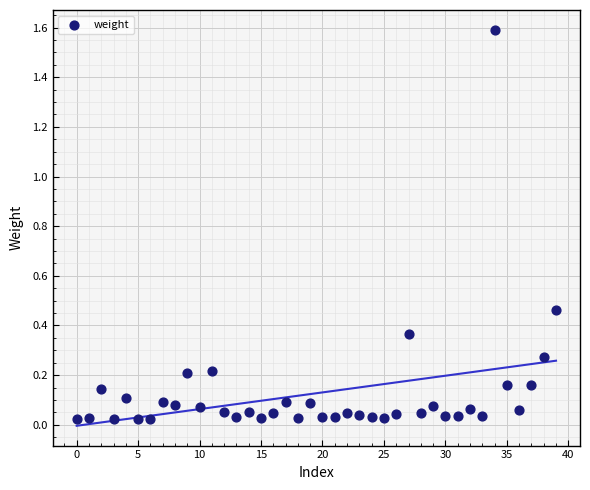

What is the range of Y values (max minus min)?

1.6